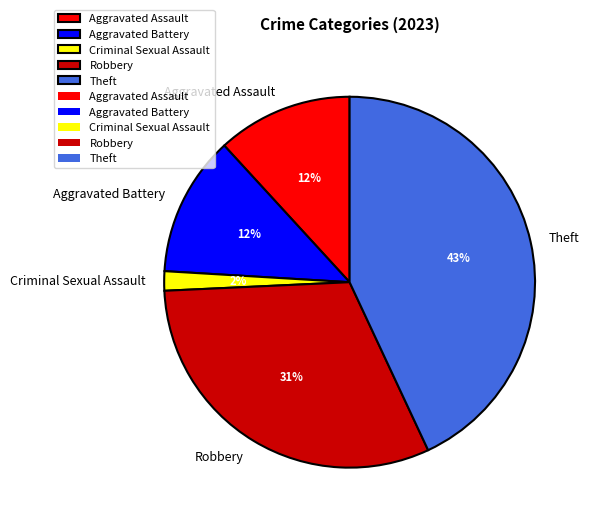

How many slices are in this pie chart?

5